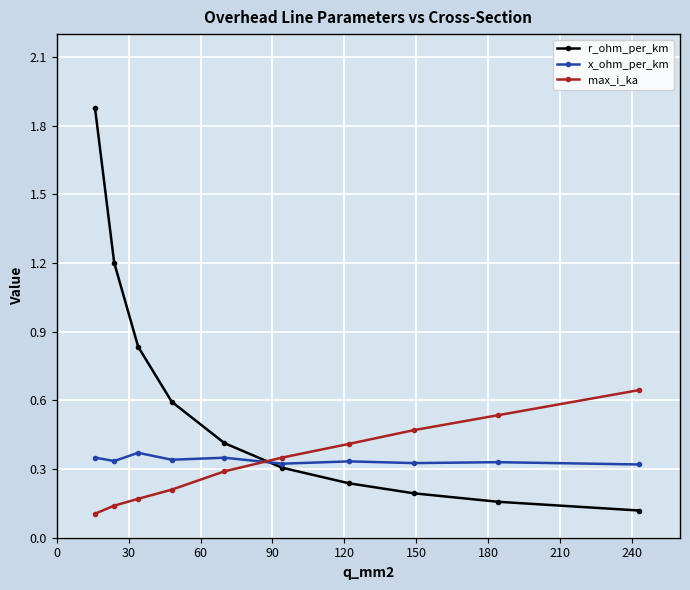

List the series in order of their peak value, highest first.

r_ohm_per_km, max_i_ka, x_ohm_per_km